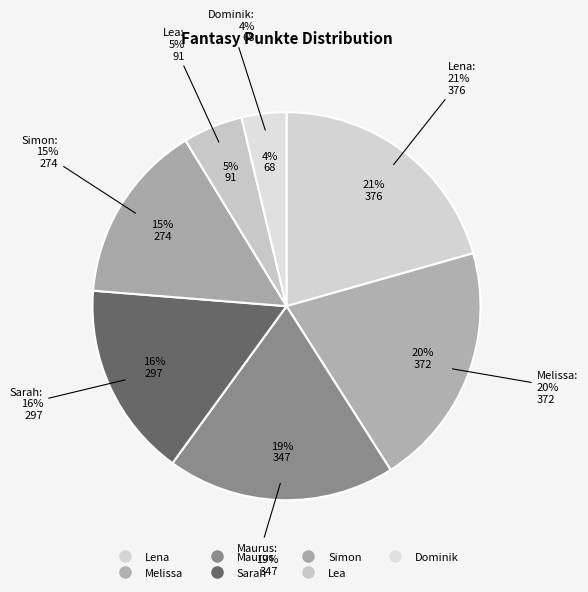

What is the smallest slice in the pie chart?

Dominik